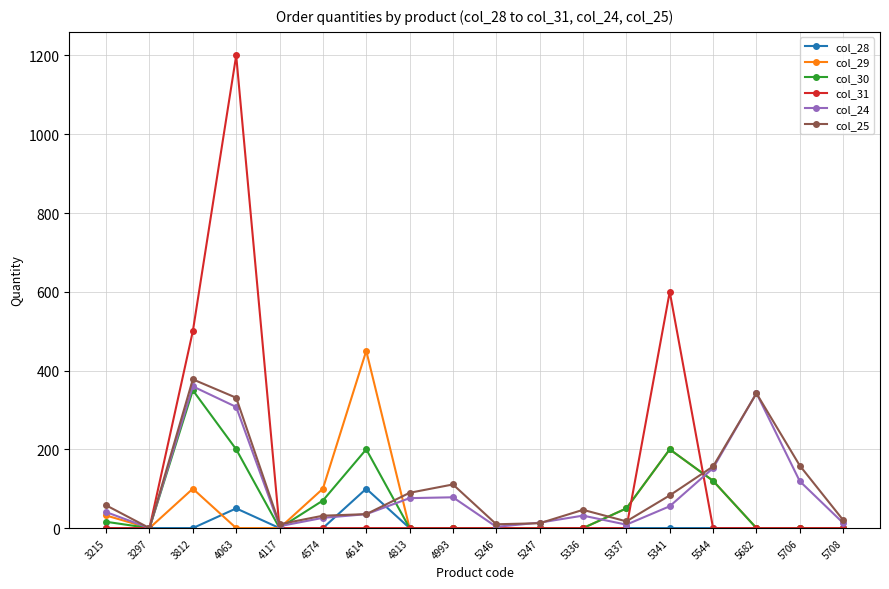

What is the value of the col_25 point at the 17th from the left?

158.6